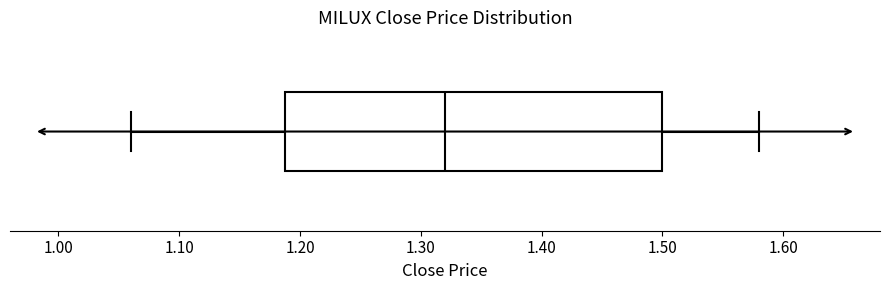

Transcribe this box plot: give where the median line is, the range the box spans, and where the two whiskers end, as read against the x-axis. The values are not printed on the chart, so give them approximately, as read against the axis.

median 1.32, box 1.19 to 1.50, whiskers 1.06 to 1.58